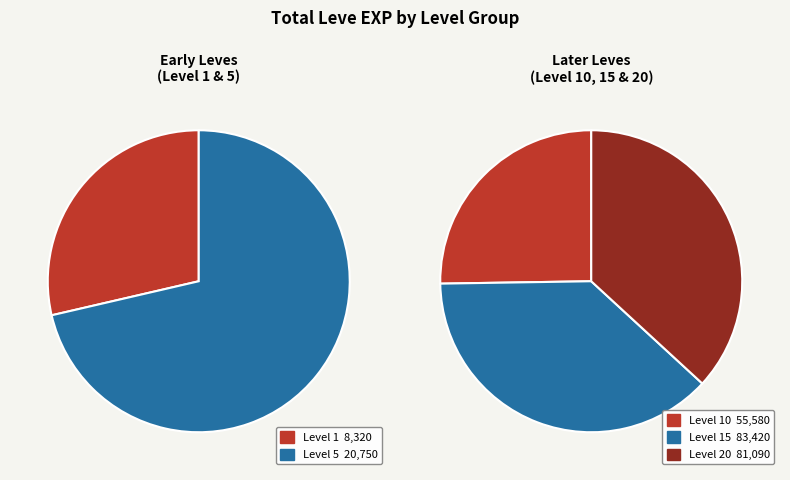

Does any single category account for the majority?

No